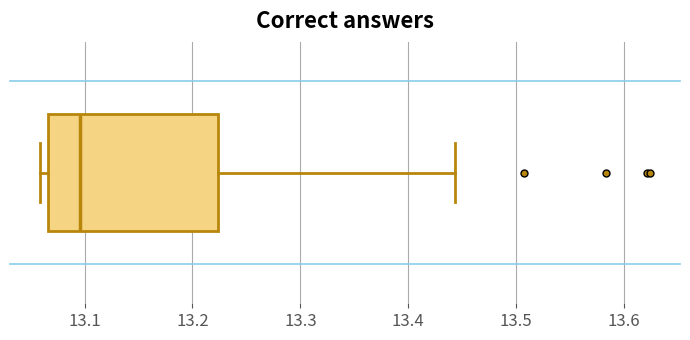

Where is the left edge of the box on the x-axis? The values are not printed on the chart, so give them approximately, as read against the axis.

13.07